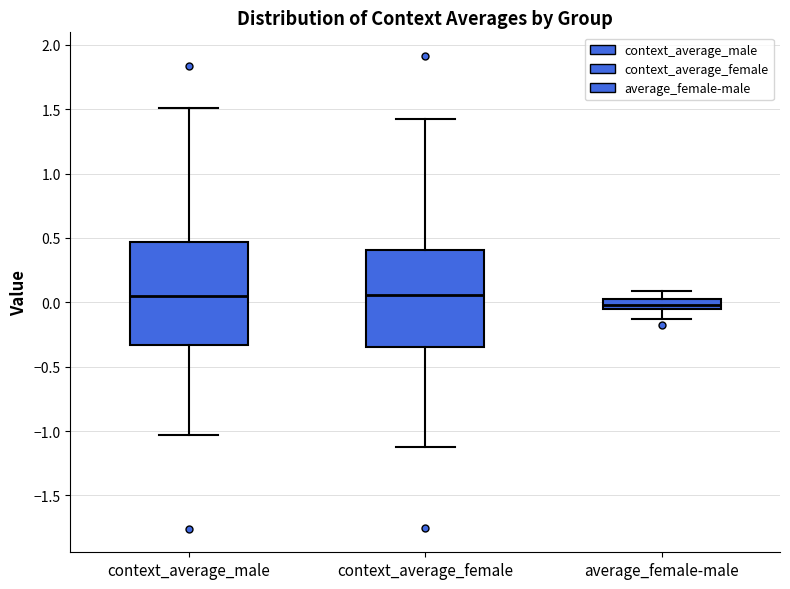

Where does the median line of the box for context_average_male sit on the y-axis? The values are not printed on the chart, so give them approximately, as read against the axis.

0.05